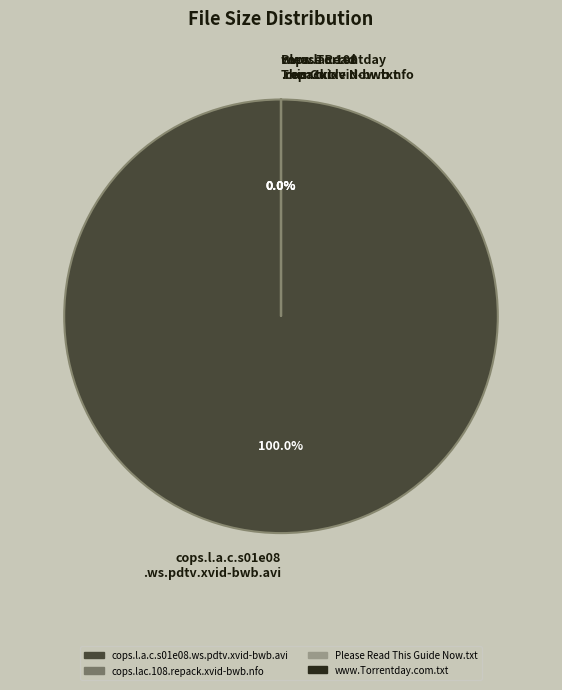

How many segments does this pie chart have?

4